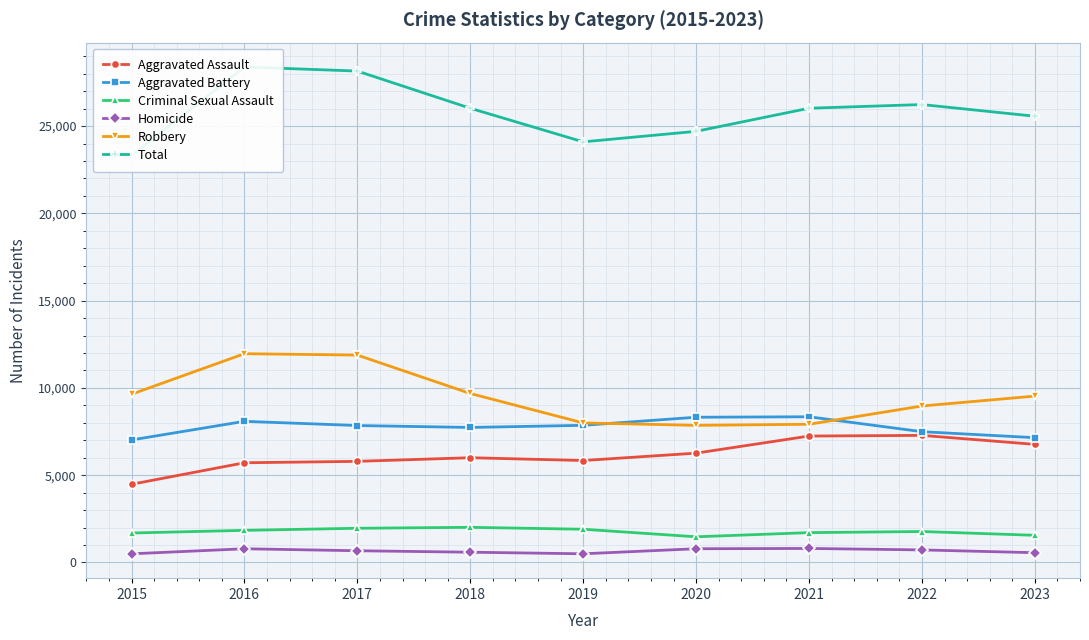

Which category has the lowest value in the Aggravated Battery series?

2015